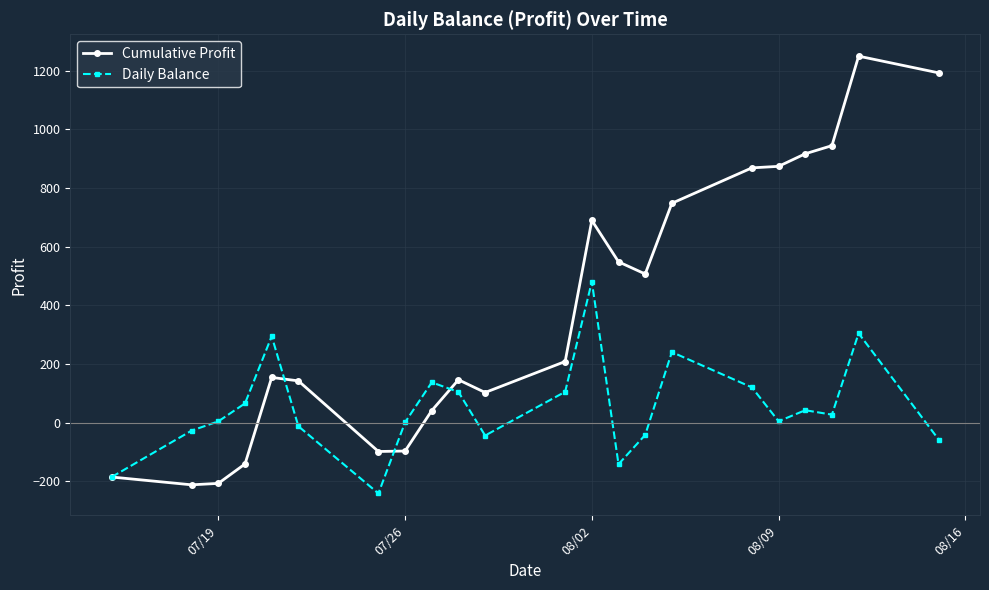

True or false: Daily Balance has more than 0 interior local peaks.

True